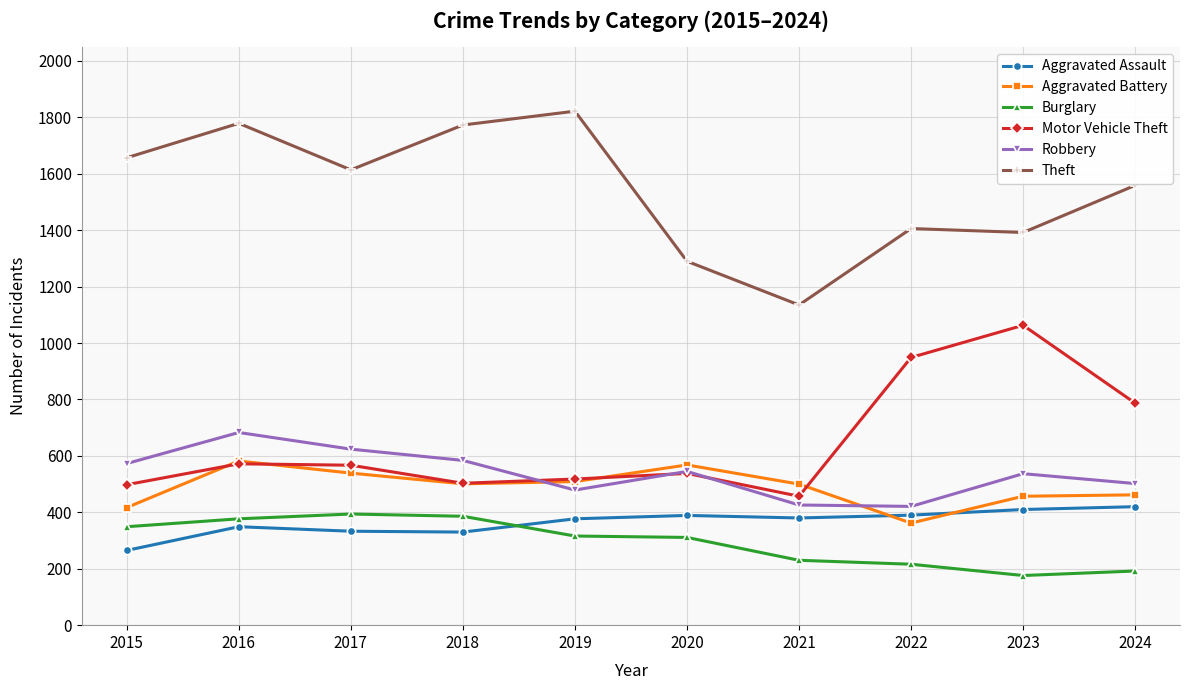

Rank the series at 2015 from lowest to highest value.

Aggravated Assault, Burglary, Aggravated Battery, Motor Vehicle Theft, Robbery, Theft